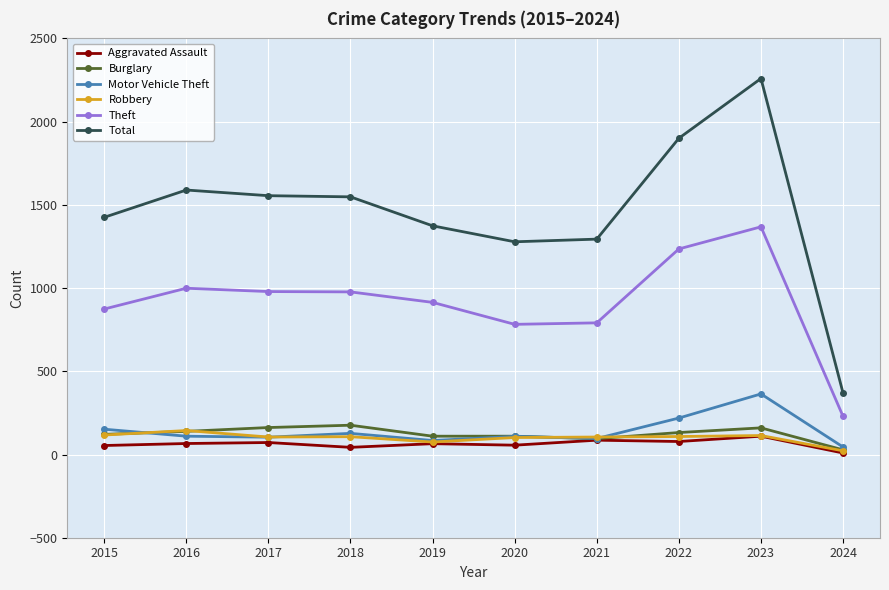

Is the value of Theft at 2022 greater than the value of Total at 2016?

No